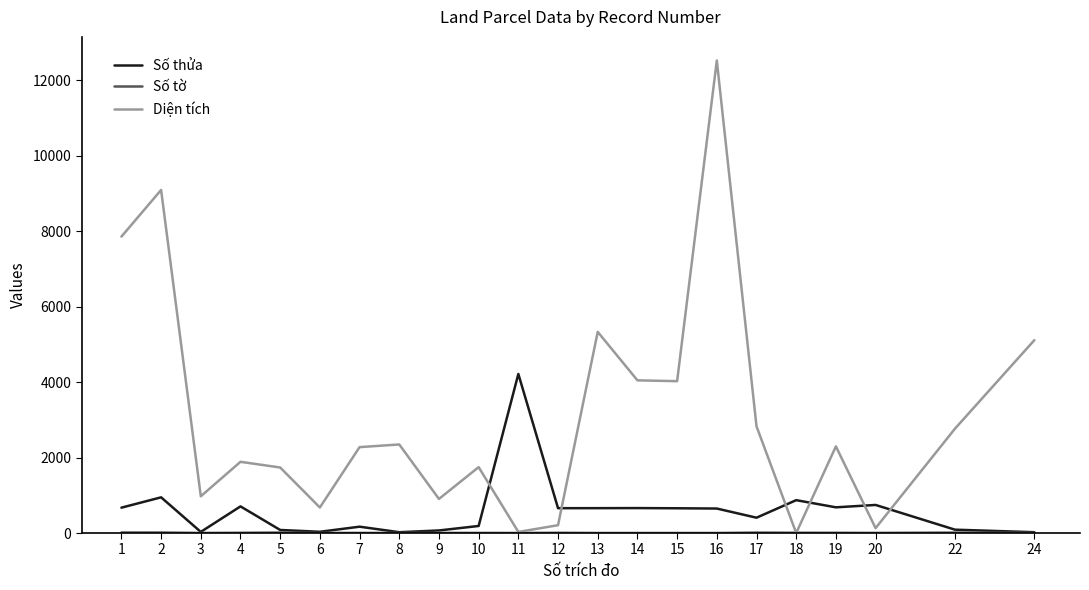

Which series has the largest range (max minus min)?

Diện tích